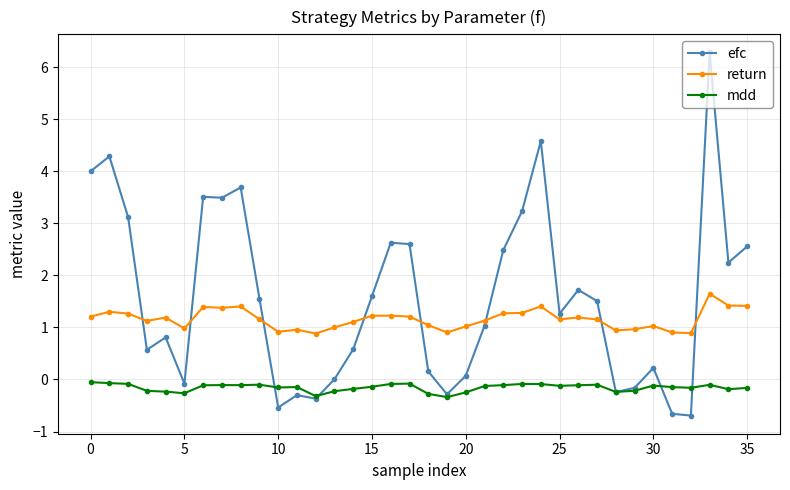

List the series in order of their peak value, highest first.

efc, return, mdd